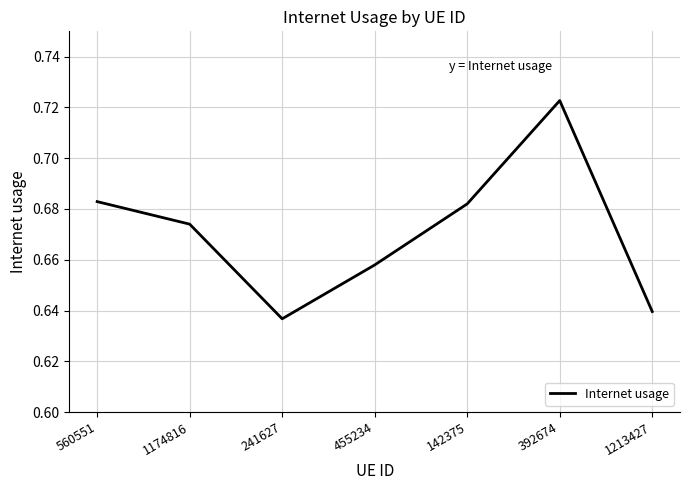

Where is the first local minimum?

241627